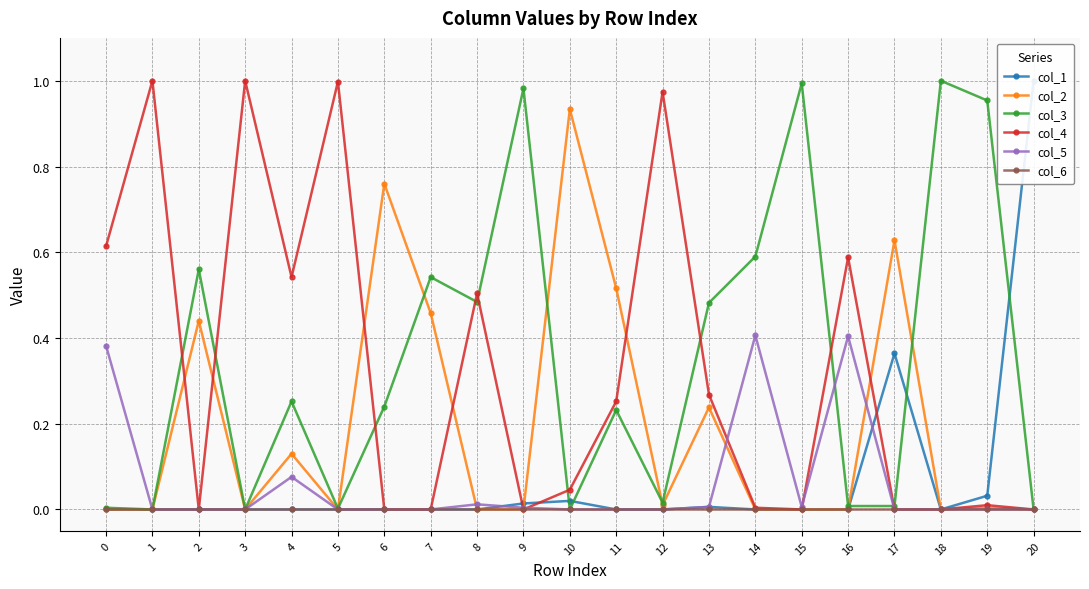

What are all the series names shown in the legend?

col_1, col_2, col_3, col_4, col_5, col_6